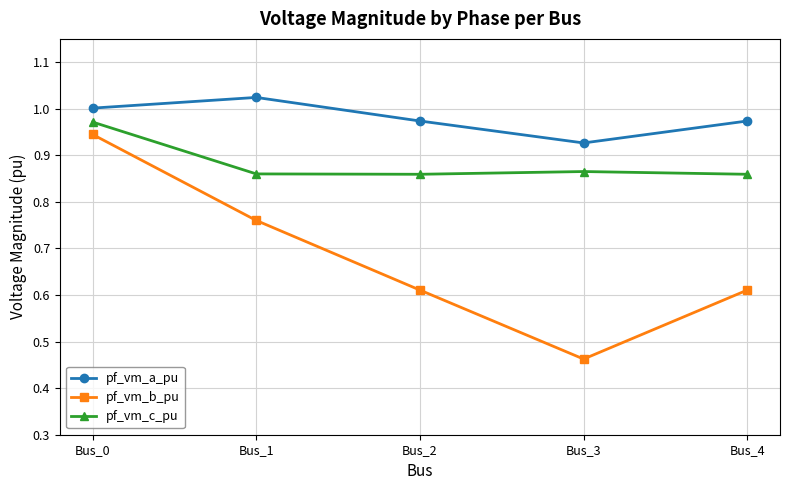

Is it true that pf_vm_c_pu equals 0.5 at Bus_2?

False